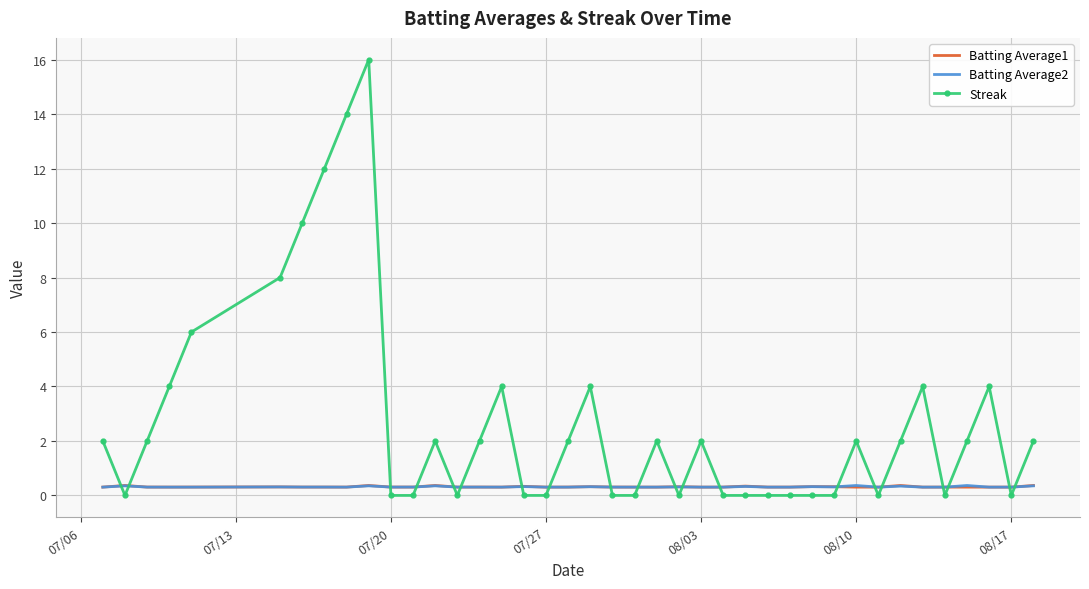

Which series has the widest spread of values?

Streak